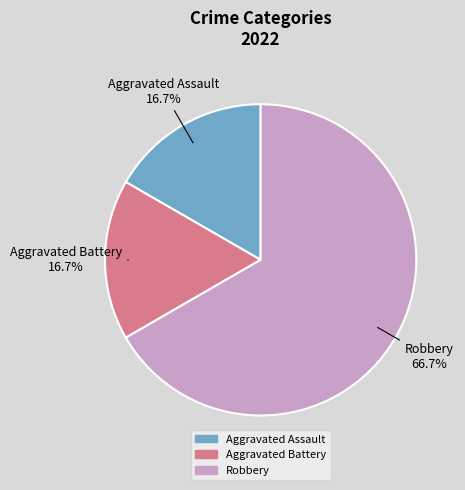

What percentage do Aggravated Assault and Robbery together represent?

83.3%